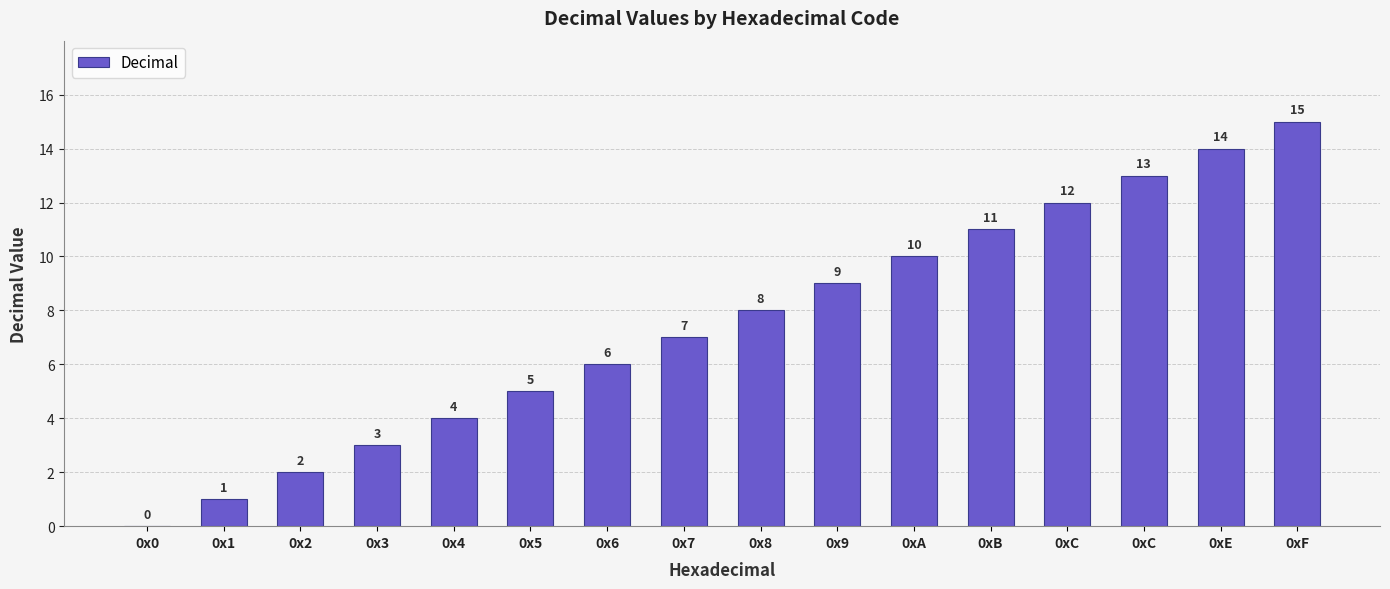

How many categories are shown in the chart?

16